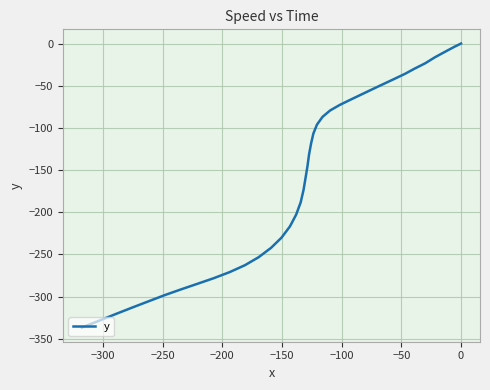

What is the smallest value displayed?

-336.7